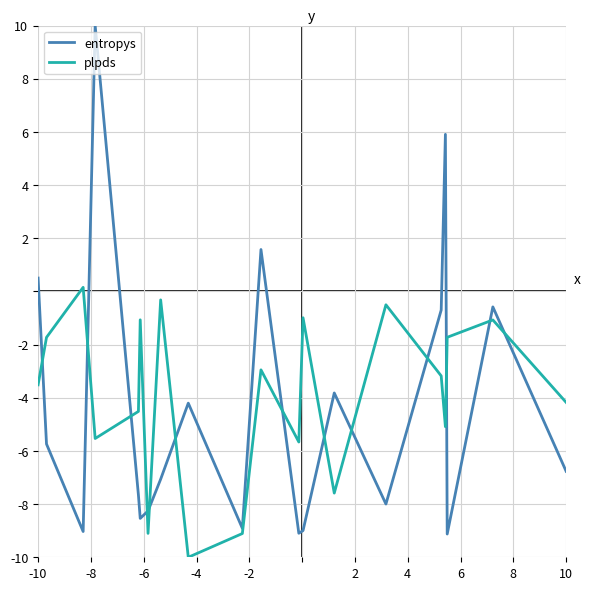

True or false: entropys and plpds intersect in this chart.

True